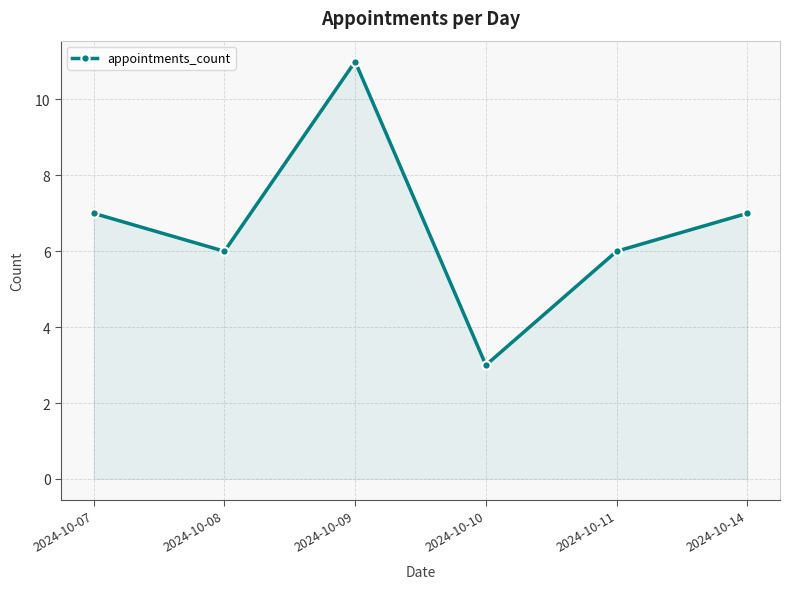

How many points are higher than both their immediate neighbors (excluding endpoints)?

1